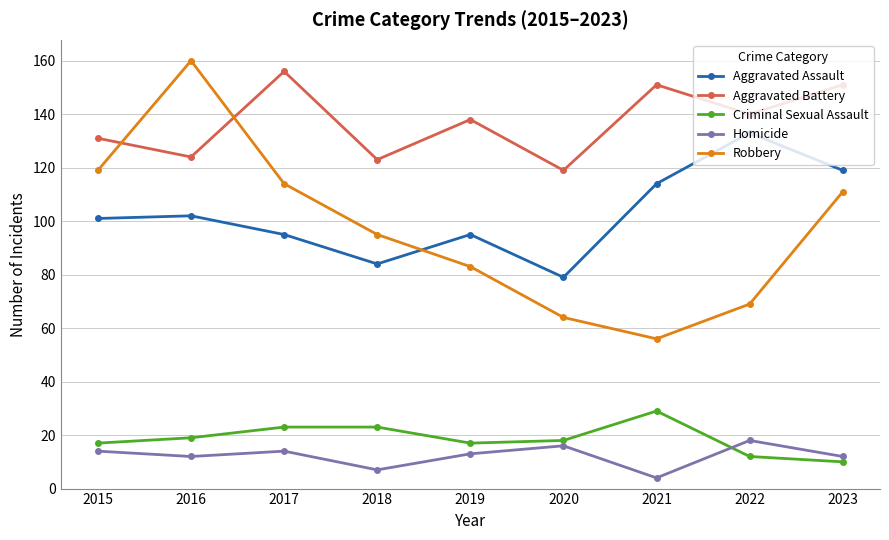

At which category does the chart reach its peak across all series?

2016